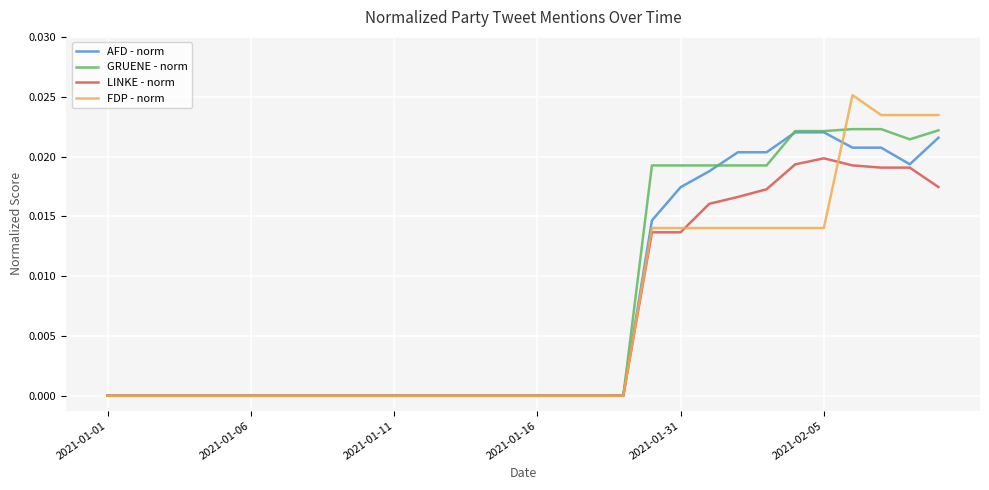

Which series has the largest range (max minus min)?

FDP - norm